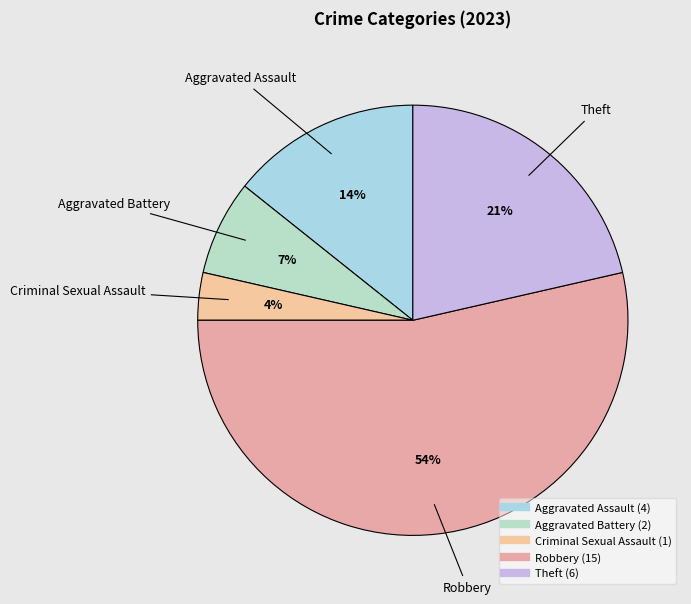

Count the number of slices in the pie.

5